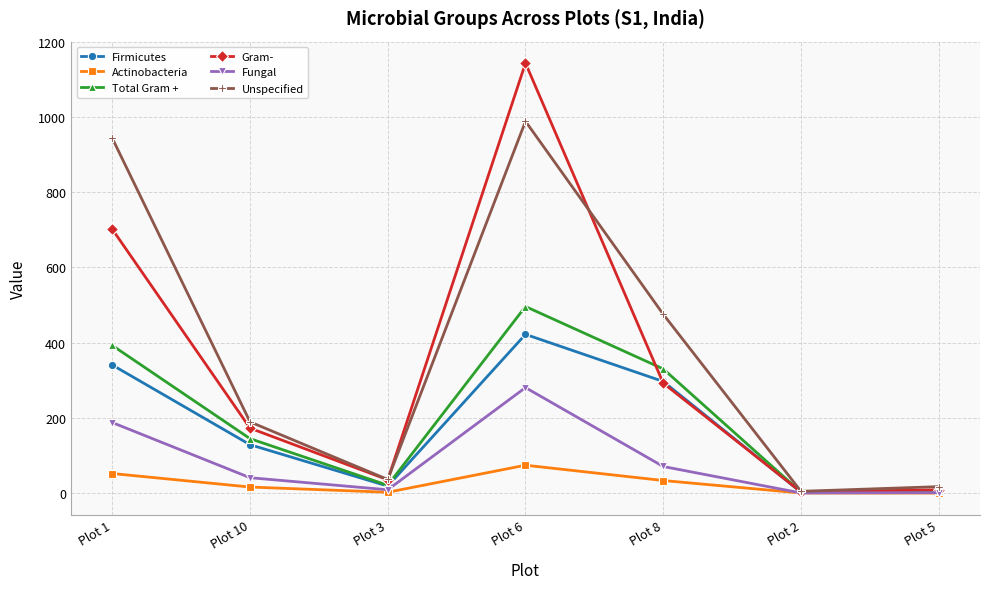

Count the number of categories in the chart.

7